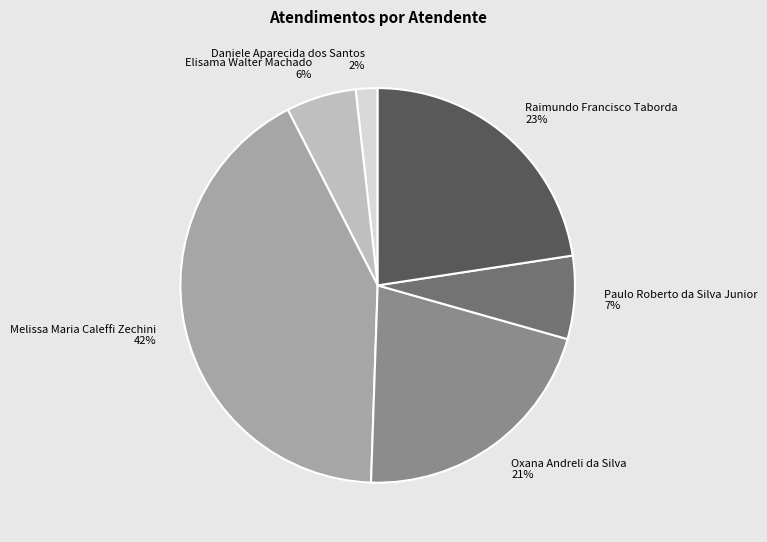

Combined, do Daniele Aparecida dos Santos and Raimundo Francisco Taborda account for over 50%?

No